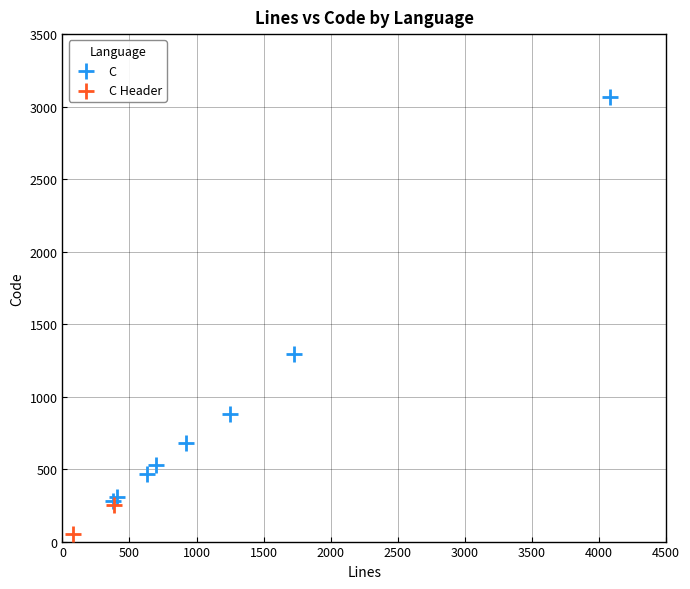

What are all the series names shown in the legend?

C, C Header